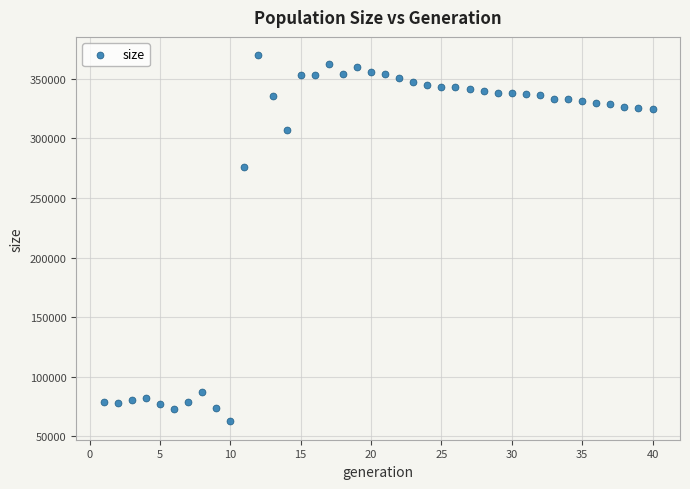

What Y value in the scatter plot is closest to 216148?

276019